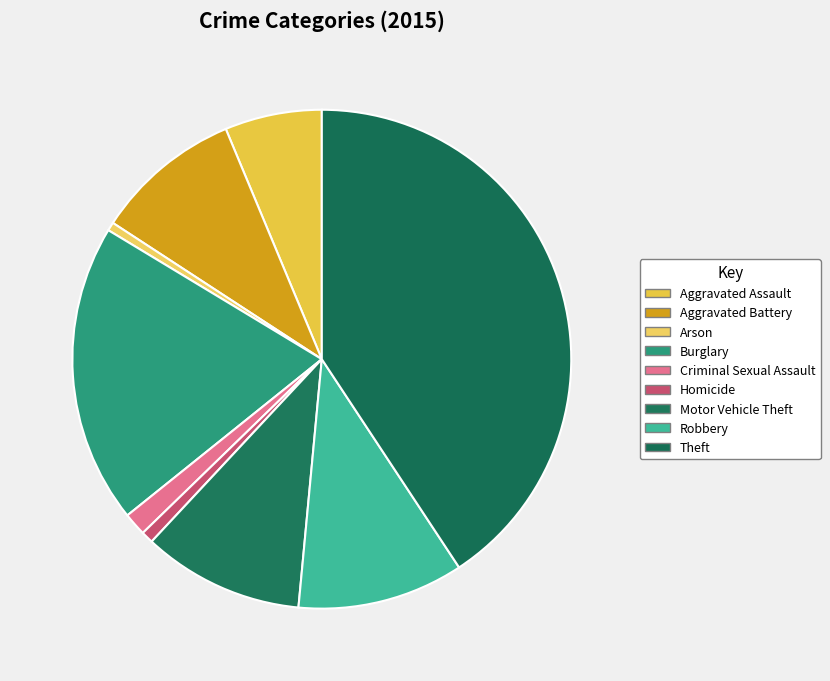

To the nearest percent, what is the difference between the largest and smallest slice percentages?

40%